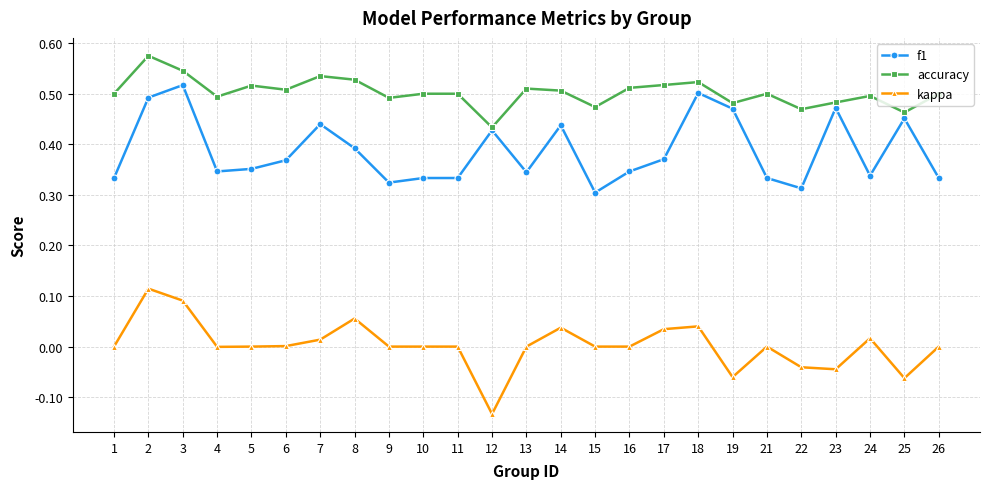

Which category has the lowest value in the kappa series?

12